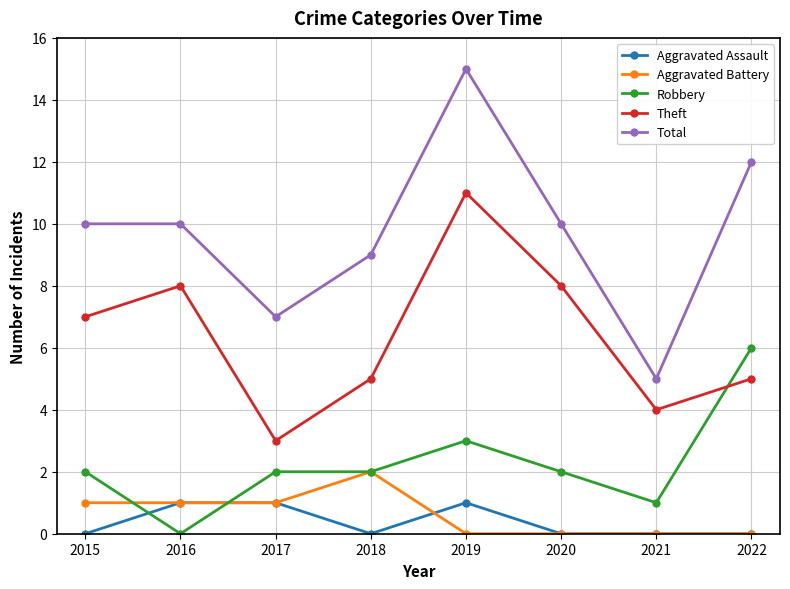

What is the greatest value displayed?

15